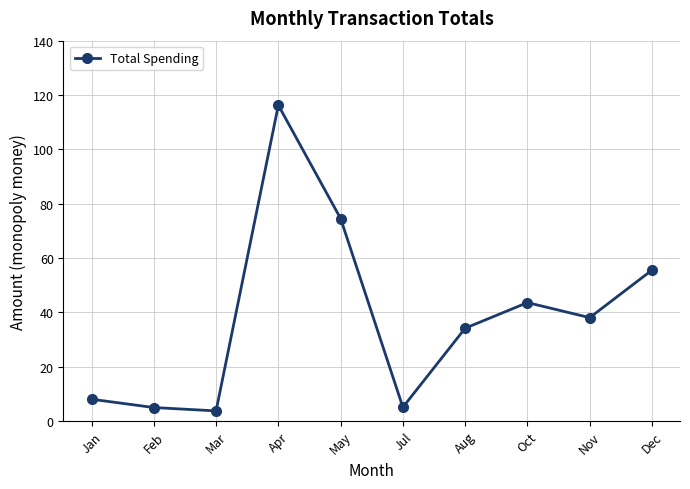

Read the value at Feb.

4.9